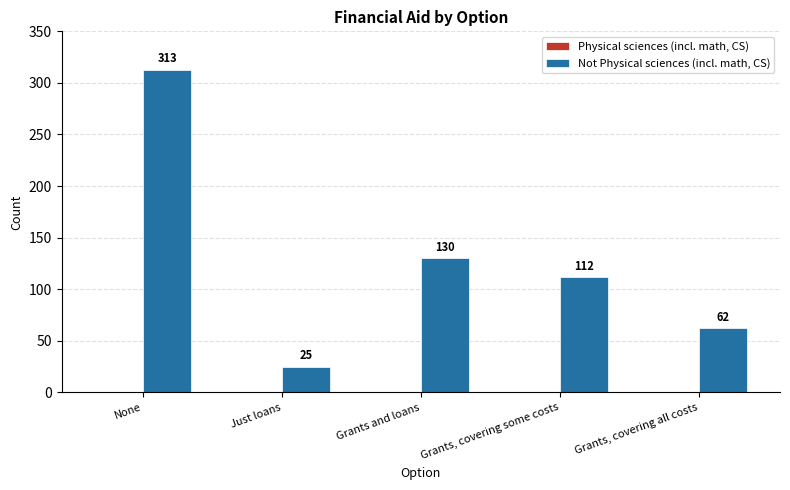

Is it true that the value at Just loans is 25?

True